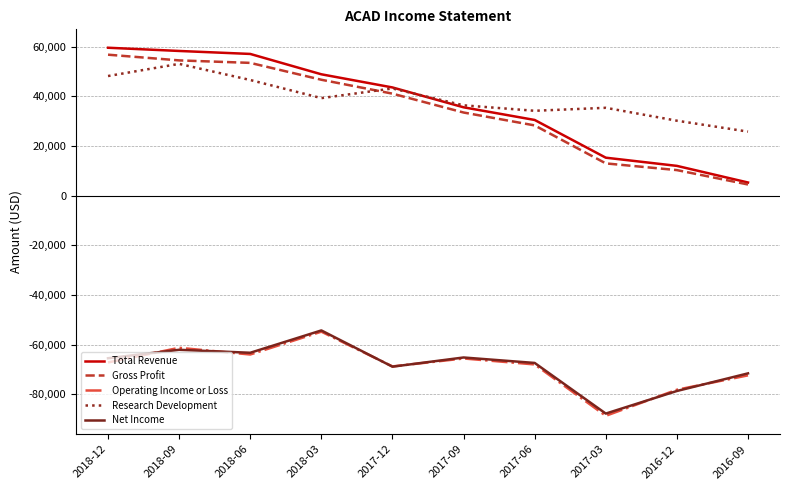

Which series changed the most between 2018-03 and 2017-09?

Total Revenue